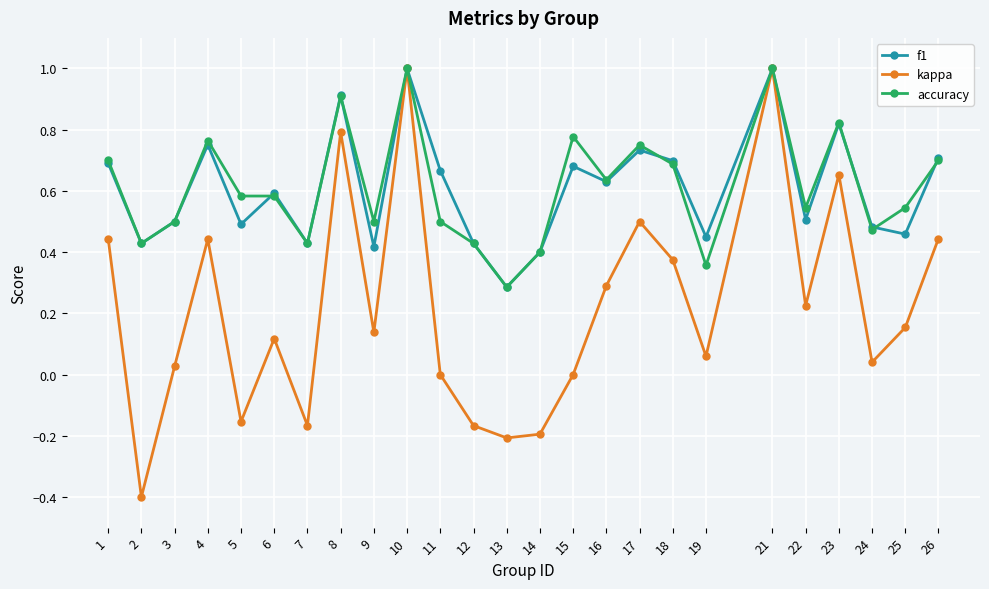

True or false: f1 has a value of 0.3 at 17.

False